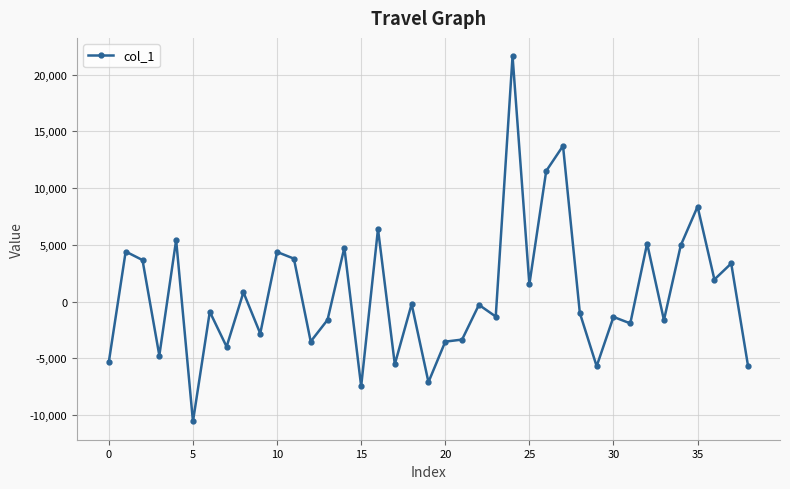

What is the maximum value shown in the chart?

21636.2